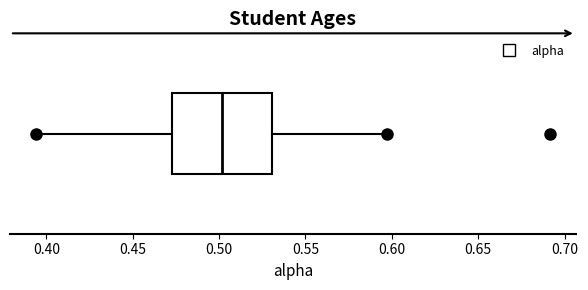

Where is the left edge of the box on the x-axis? The values are not printed on the chart, so give them approximately, as read against the axis.

0.475